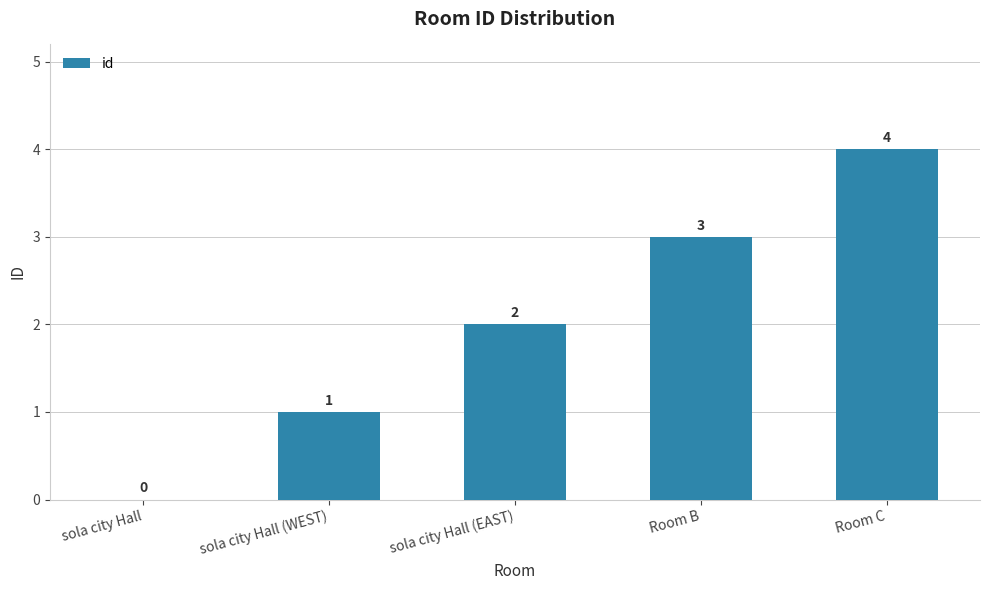

How many categories are shown in the chart?

5